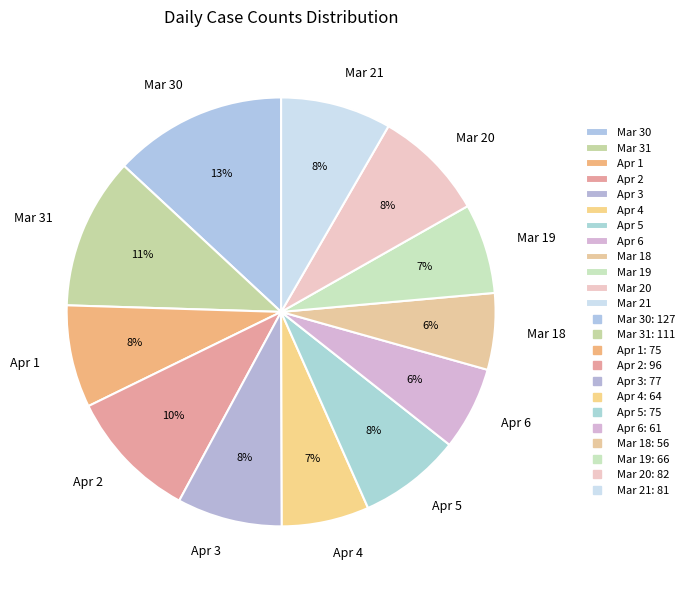

What is the ratio of the value at Apr 6 to the value at Mar 30?

0.5